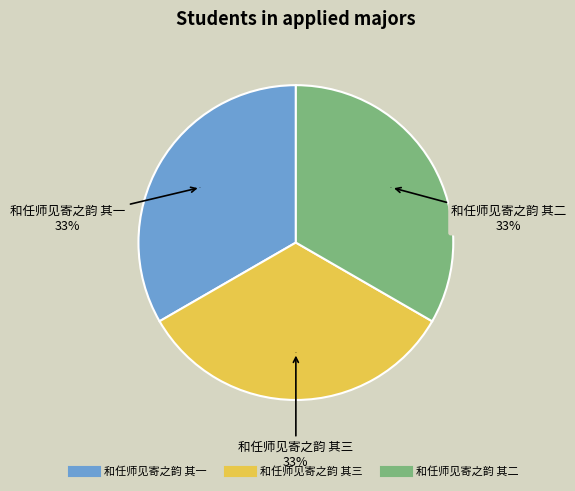

Is the sum of 和任师见寄之韵 其二 and 和任师见寄之韵 其三 greater than half?

Yes